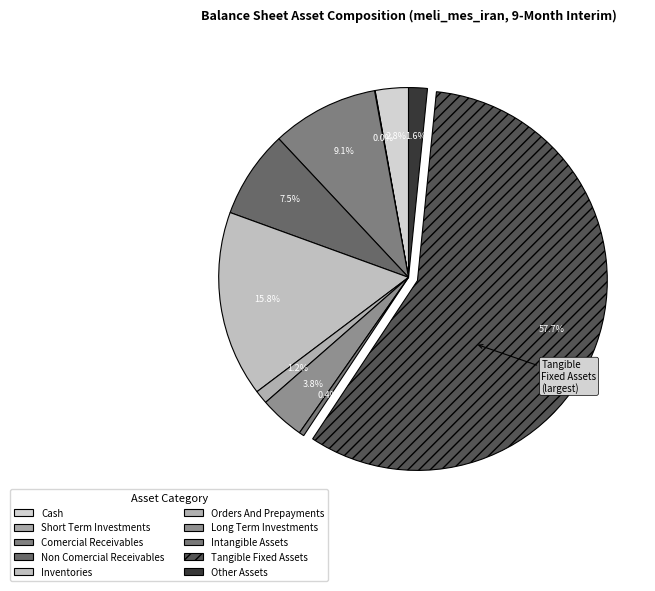

Rank the categories by value from lowest to highest.

short_term_investments, intangible_assets, orders_and_prepayments, other_assets, cash, long_term_investments, non_comercial_receivables, comercial_receivables, inventories, tangible_fixed_assets